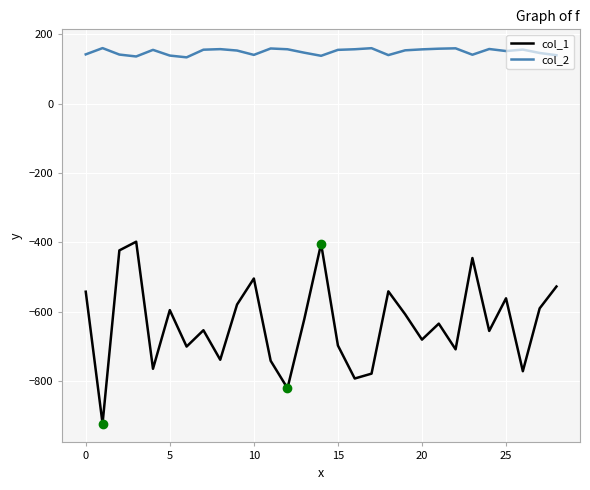

What are all the series names shown in the legend?

col_1, col_2